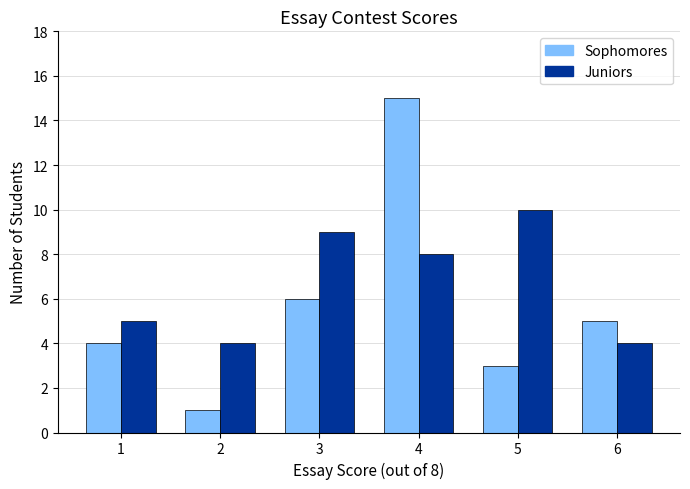

What is the value of the Juniors bar at the 4th from the left?

8